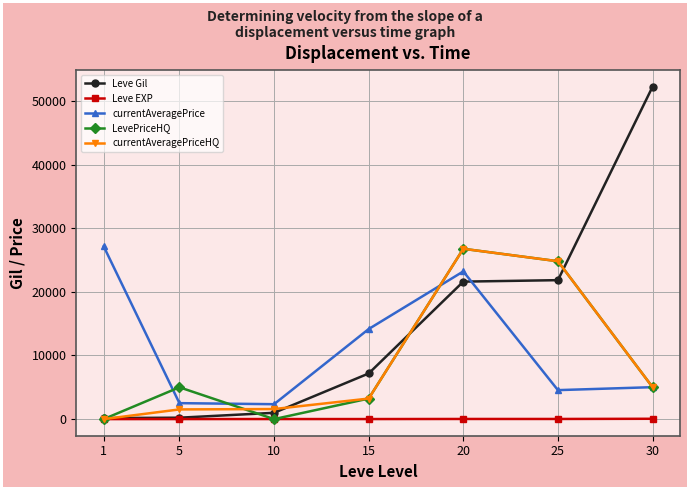

What is the greatest value displayed?

52220.0